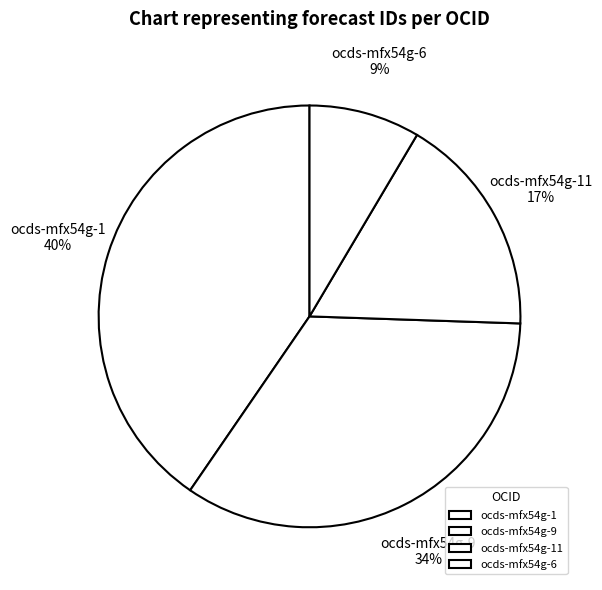

How many segments does this pie chart have?

4